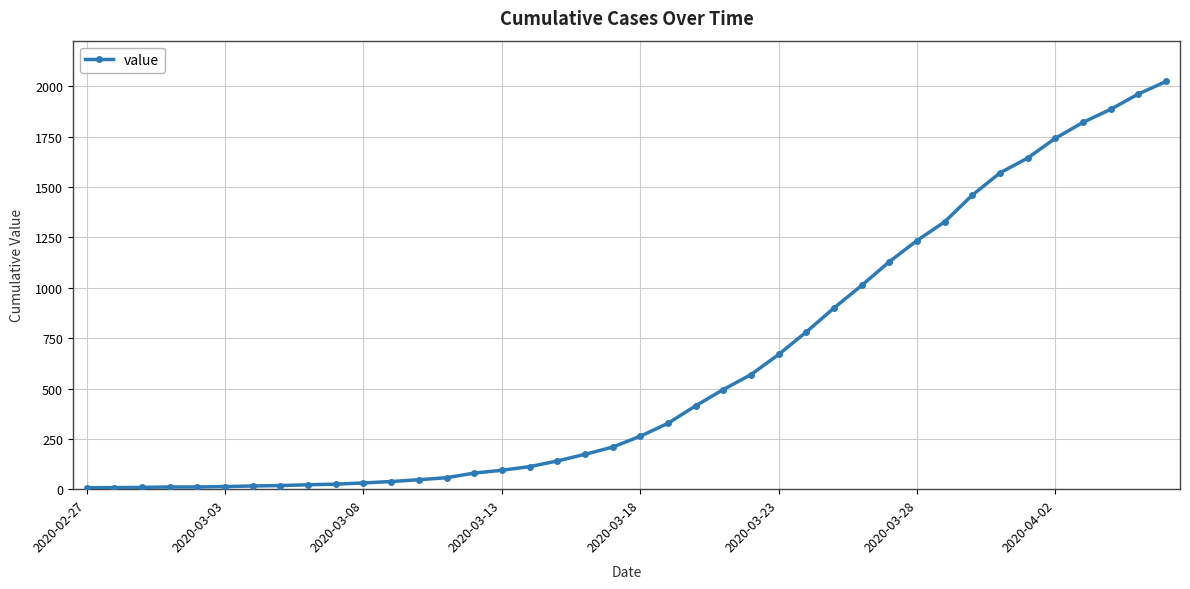

What is the greatest value displayed?

2025